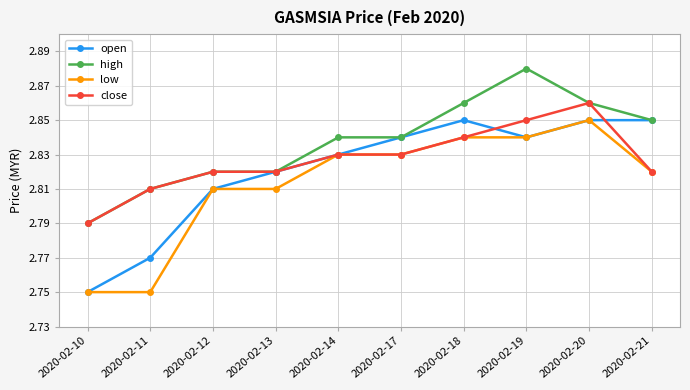

Is this an area chart (filled region under the line)?

No